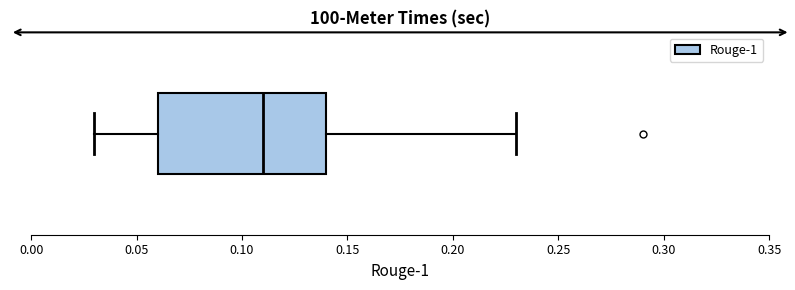

Transcribe this box plot: give where the median line is, the range the box spans, and where the two whiskers end, as read against the x-axis. The values are not printed on the chart, so give them approximately, as read against the axis.

median 0.11, box 0.06 to 0.14, whiskers 0.03 to 0.23